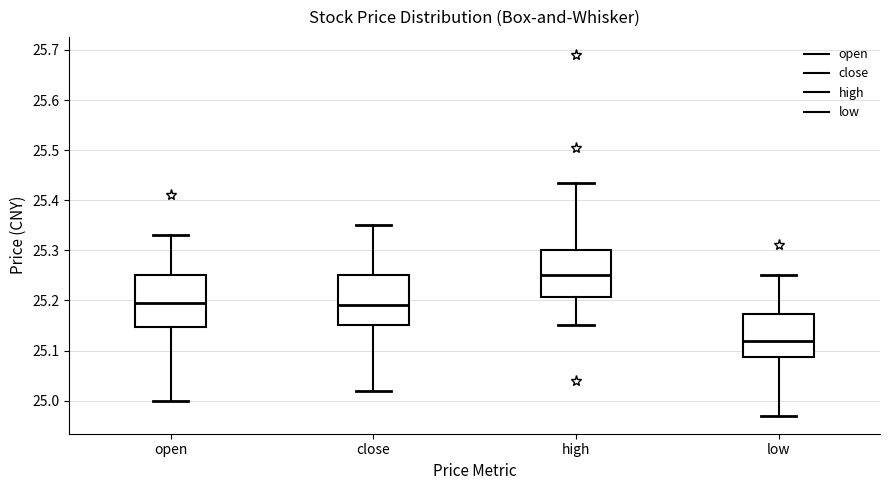

Reading left to right, read every box against the y-axis: the position of its median line, the range the box covers, and the ends of its whiskers. The values are not printed on the chart, so give them approximately, as read against the axis.

open: median 25.19, box 25.15 to 25.25, whiskers 25.00 to 25.33
close: median 25.19, box 25.15 to 25.25, whiskers 25.02 to 25.35
high: median 25.25, box 25.21 to 25.30, whiskers 25.15 to 25.43
low: median 25.12, box 25.09 to 25.17, whiskers 24.97 to 25.25